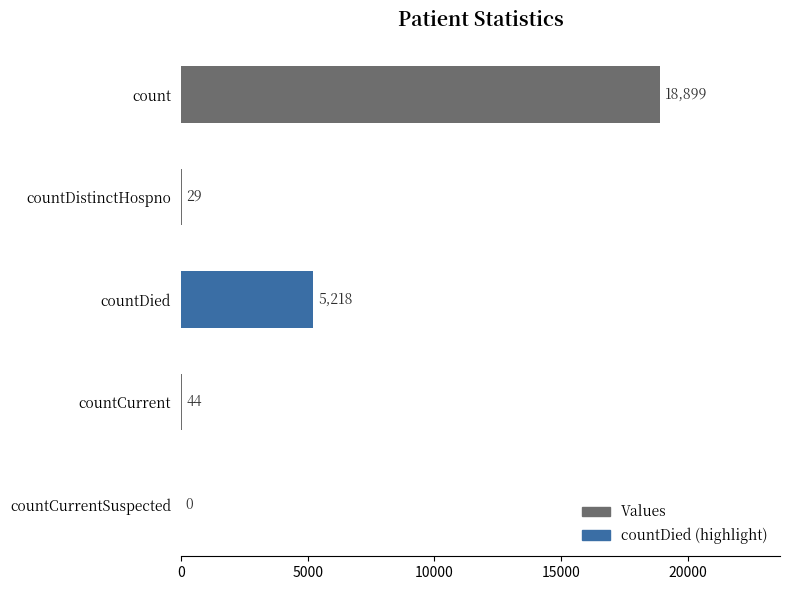

Between count and countDistinctHospno, which is larger?

count